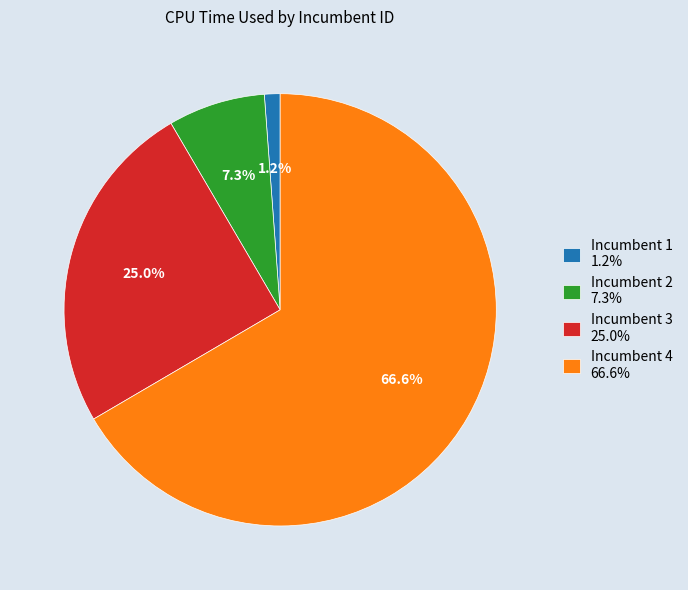

Which has a higher value, Incumbent 1 1.2% or Incumbent 2 7.3%?

Incumbent 2 7.3%